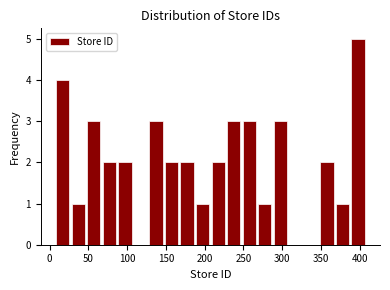

Which range on the x-axis has the tallest bar?

390 to 410